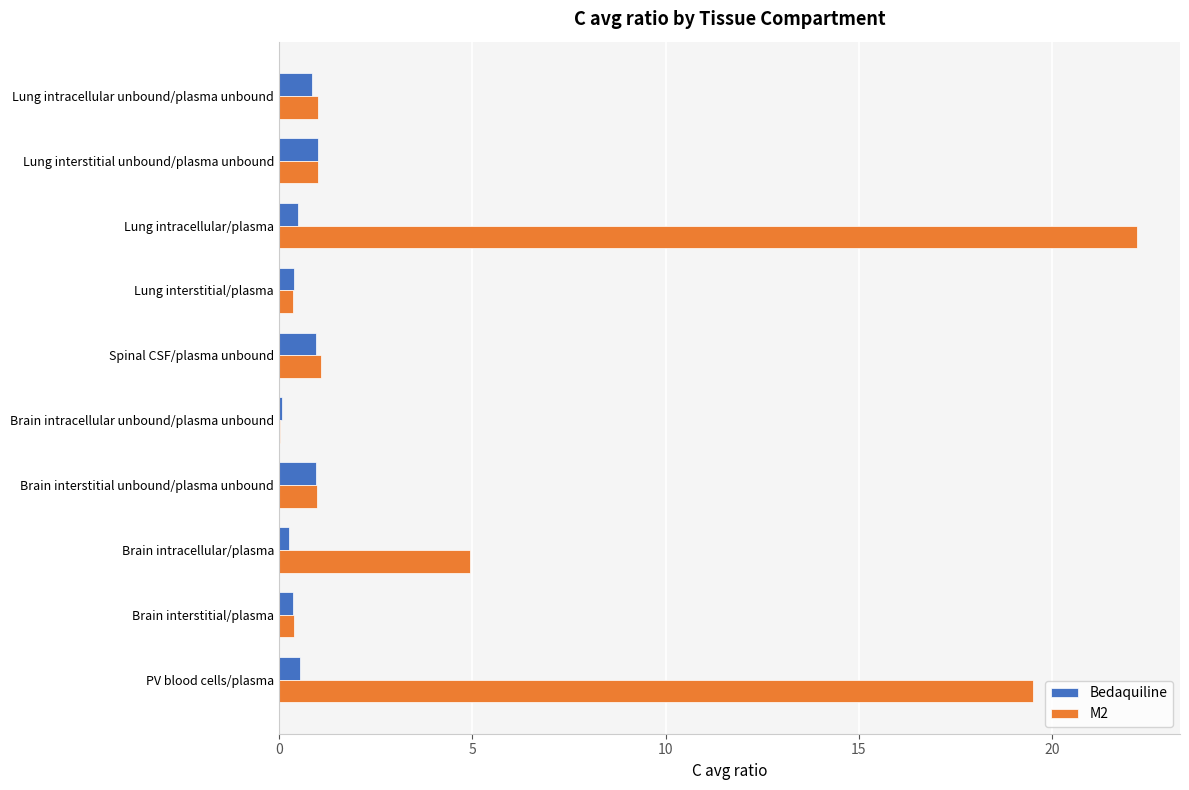

Which category has the highest value across all series?

Lung intracellular/plasma